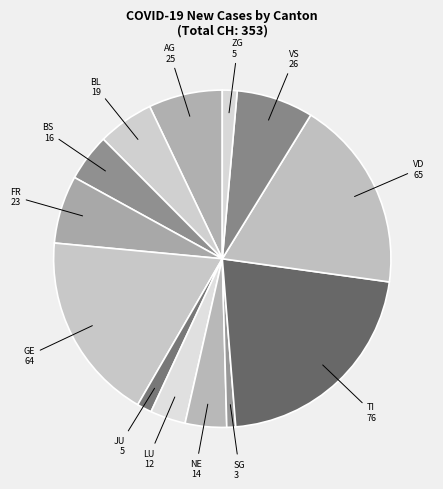

Is there a majority slice in this chart?

No